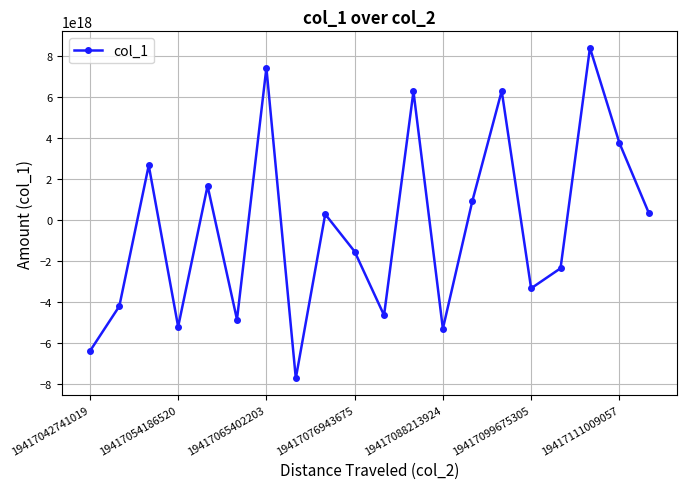

How many points are lower than both their immediate neighbors (excluding endpoints)?

6